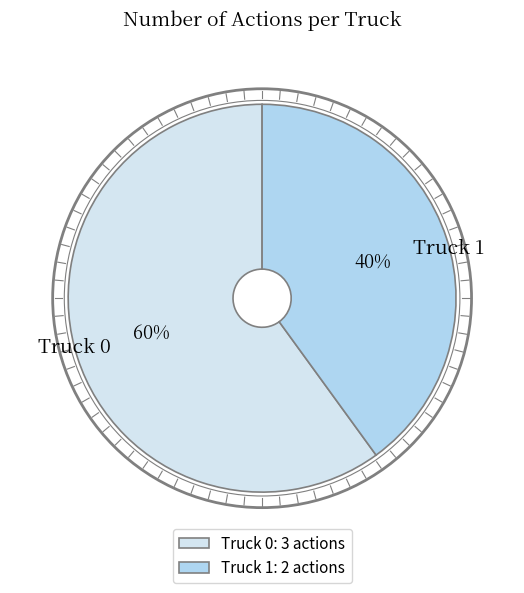

To the nearest percent, what is the combined percentage of Truck 1 and Truck 0?

100%